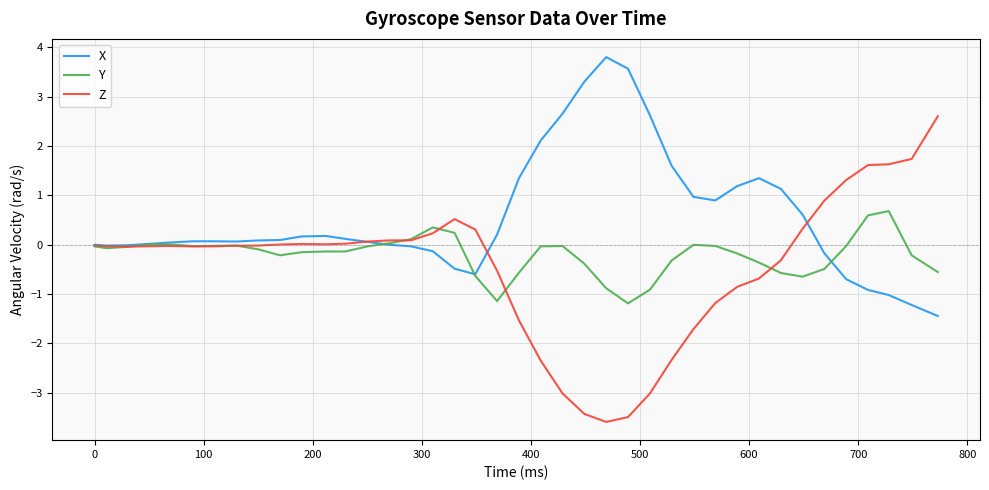

List the series in order of their peak value, lowest first.

Y, Z, X